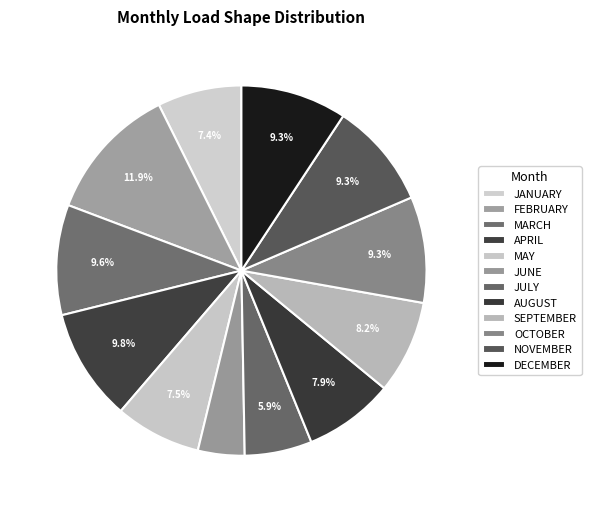

True or false: SEPTEMBER accounts for 8% of the total.

True